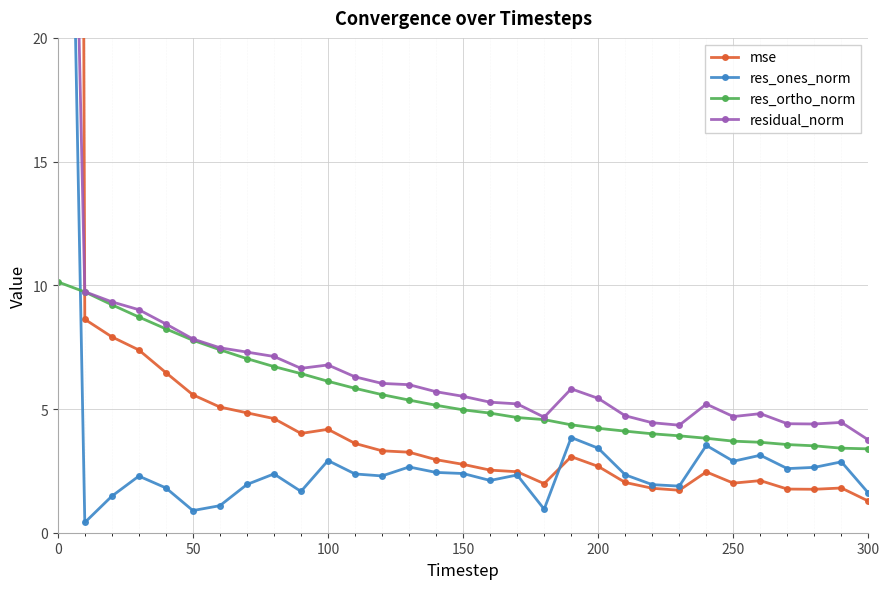

True or false: res_ortho_norm has a value of 2.6 at 150.

False